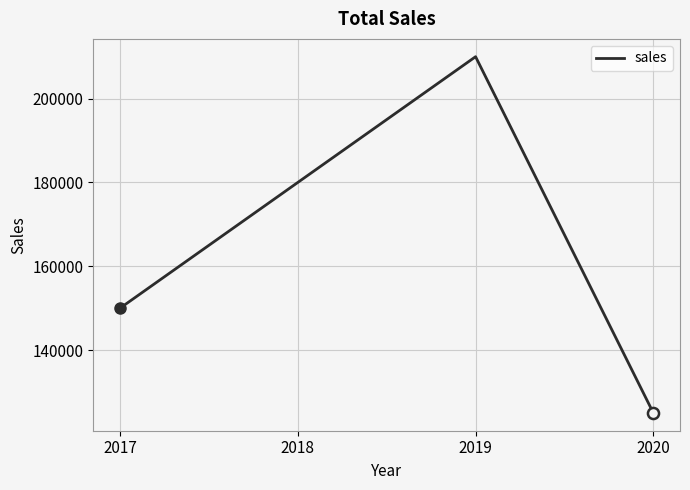

Reading left to right, what are all the values shown in this chart?

150000	180000	210000	125000